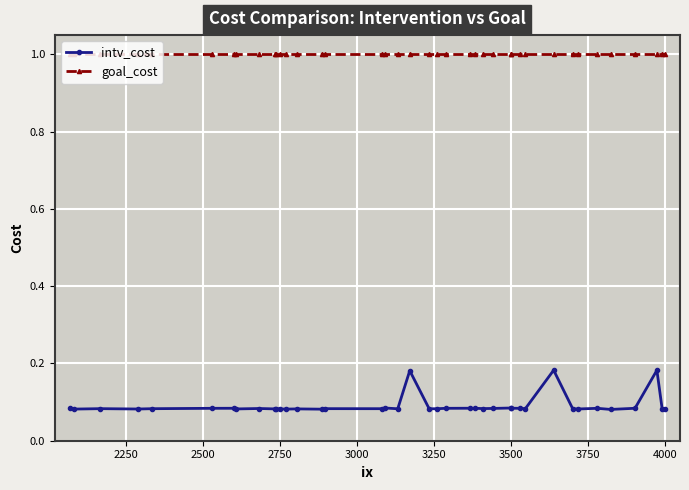

What is the value of the goal_cost point at the 40th from the left?

1.0